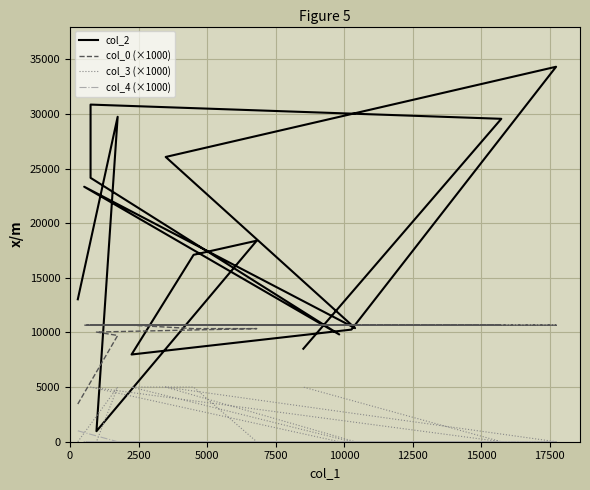

Reading right to left, transcribe all the data shown in this chart.

col_2: 8509.0	29556.0	30858.0	24154.0	9818.0	23340.0	10396.0	26064.0	34320.0	10262.0	7983.0	17108.0	18400.0	964.0	29741.0	13037.0
col_0 (×1000): 10666.5	10666.5	10666.5	10666.5	10666.5	10666.5	10666.5	10666.5	10666.5	10666.5	10666.5	10352.8	10352.8	10039.0	9725.3	3450.9
col_3 (×1000): 5000.0	0.0	5000.0	5000.0	0.0	0.0	0.0	5000.0	0.0	0.0	5000.0	5000.0	0.0	0.0	5000.0	0.0
col_4 (×1000): 0.0	0.0	0.0	0.0	0.0	0.0	0.0	0.0	0.0	0.0	0.0	0.0	0.0	0.0	0.0	1000.0